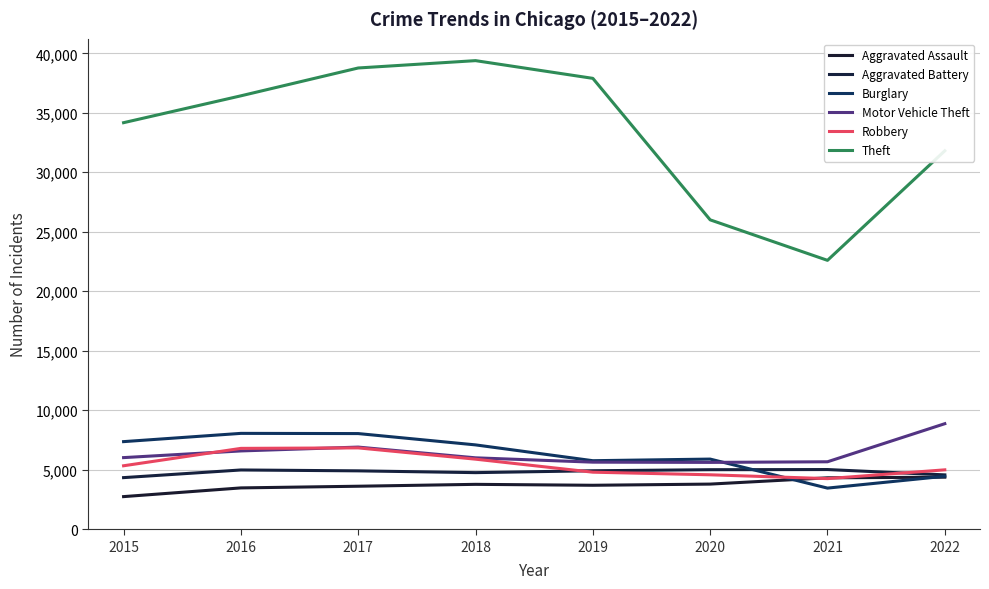

Where does the Robbery series first go above 5335?

2016